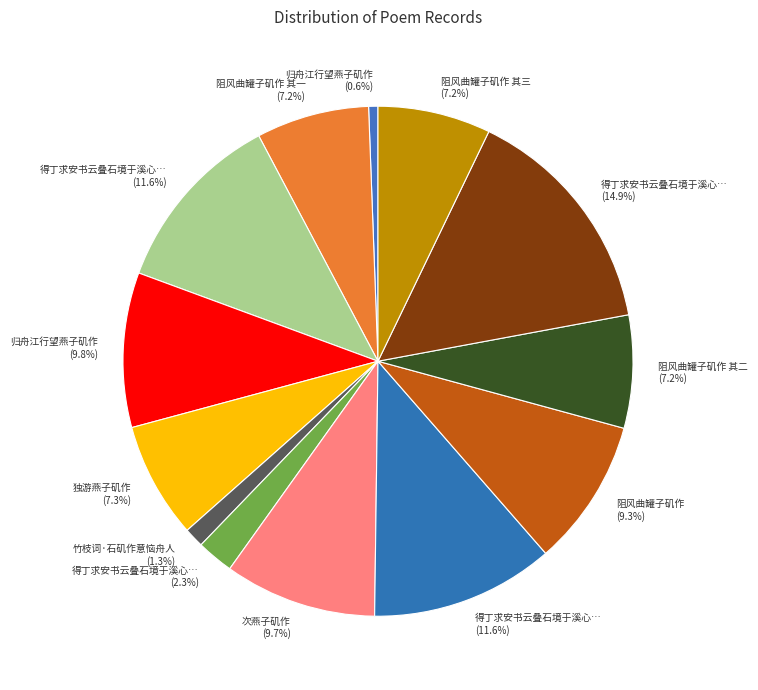

How many slices are in this pie chart?

13